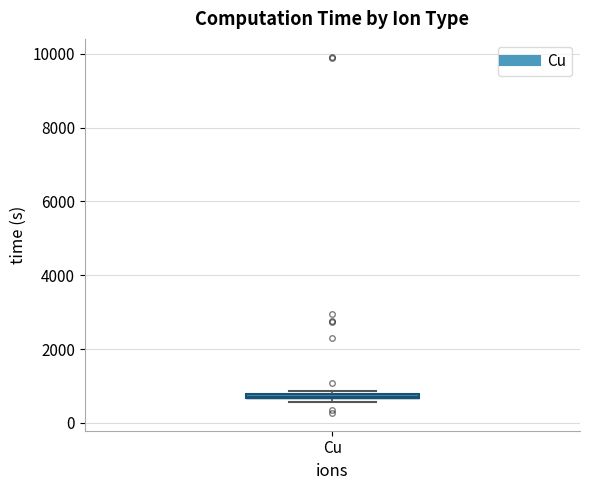

Where is the lower edge of the box for Cu on the y-axis? The values are not printed on the chart, so give them approximately, as read against the axis.

600